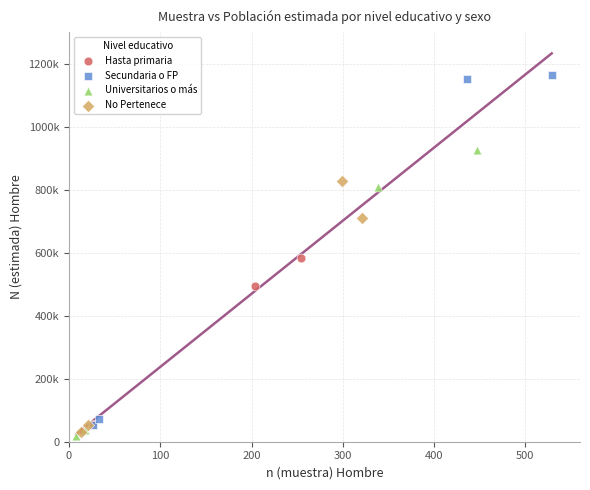

Which series reaches the maximum Y coordinate?

Secundaria o FP